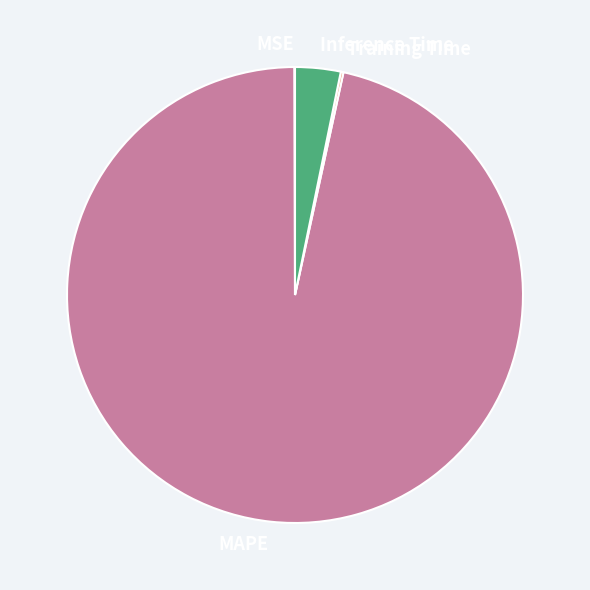

Is there any slice that represents more than half of the pie?

Yes